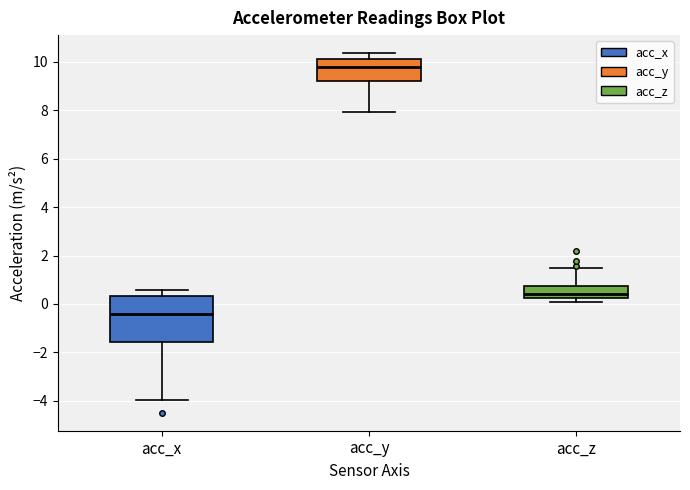

Reading left to right, transcribe this box plot: for each box, give where its median line is, the range the box spans, and where its two whiskers end, as read against the y-axis. The values are not printed on the chart, so give them approximately, as read against the axis.

acc_x: median -0.4, box -1.6 to 0.4, whiskers -4.0 to 0.6
acc_y: median 9.8, box 9.2 to 10.2, whiskers 8.0 to 10.4
acc_z: median 0.4, box 0.2 to 0.8, whiskers 0.2 (just below the box's lower edge) to 1.4